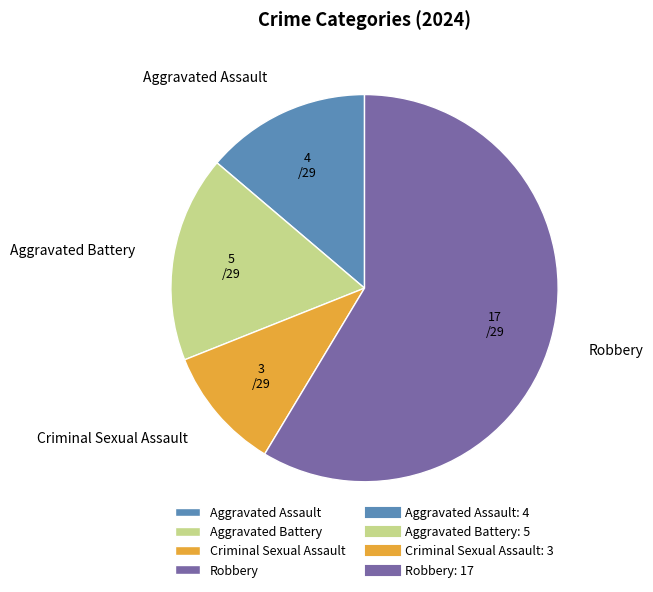

Is it true that Aggravated Battery is 17% of the pie?

True